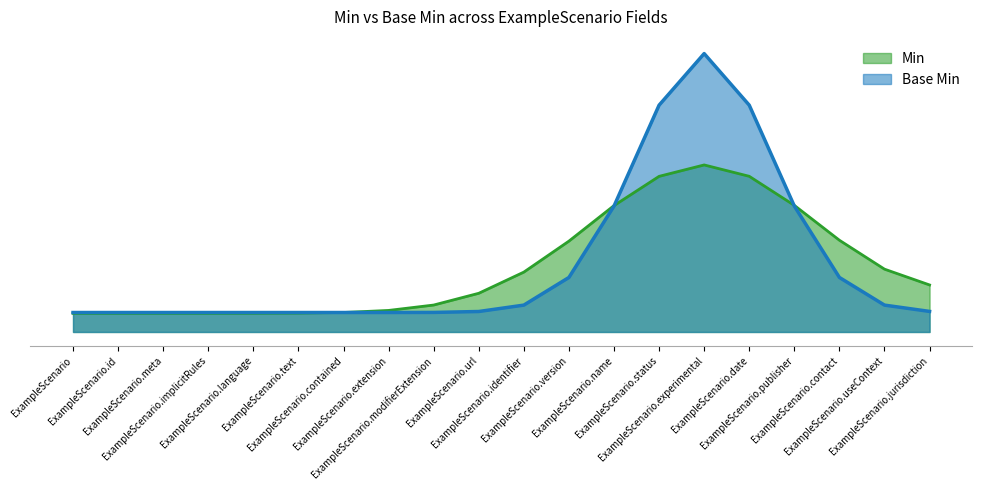

Count the Min values in the range 0 to 1.

20